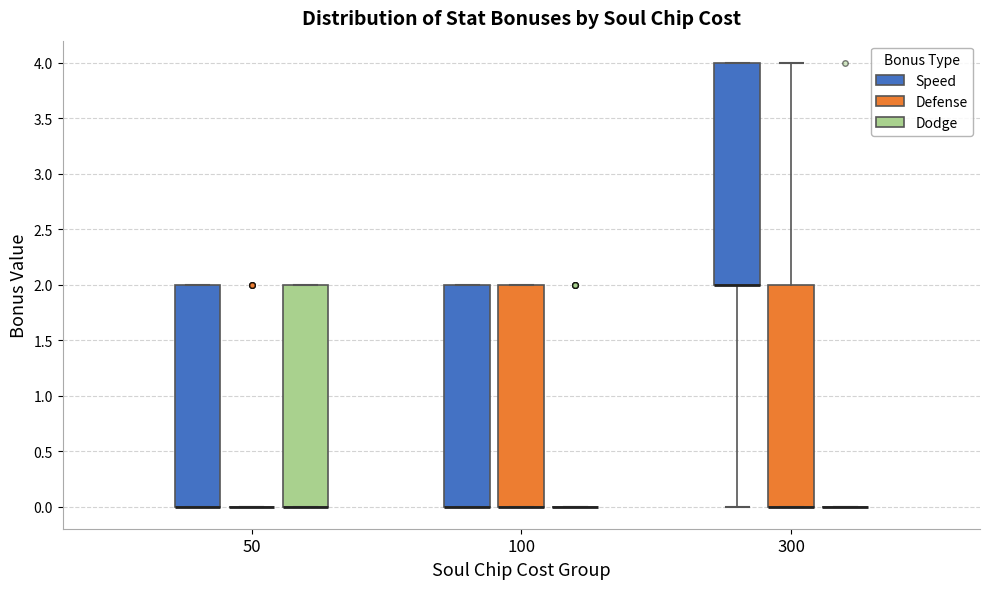

Reading left to right, read every box against the y-axis: the position of its median line, the range the box covers, and the ends of its whiskers. The values are not printed on the chart, so give them approximately, as read against the axis.

50 (Speed): median 0 (drawn on the box's lower edge), box 0 to 2, whiskers 0 to 2
50 (Defense): box collapsed to a line at 0, whiskers 0 to 0
50 (Dodge): median 0 (drawn on the box's lower edge), box 0 to 2, whiskers 0 to 2
100 (Speed): median 0 (drawn on the box's lower edge), box 0 to 2, whiskers 0 to 2
100 (Defense): median 0 (drawn on the box's lower edge), box 0 to 2, whiskers 0 to 2
100 (Dodge): box collapsed to a line at 0, whiskers 0 to 0
300 (Speed): median 2 (drawn on the box's lower edge), box 2 to 4, whiskers 0 to 4
300 (Defense): median 0 (drawn on the box's lower edge), box 0 to 2, whiskers 0 to 4
300 (Dodge): box collapsed to a line at 0, whiskers 0 to 0